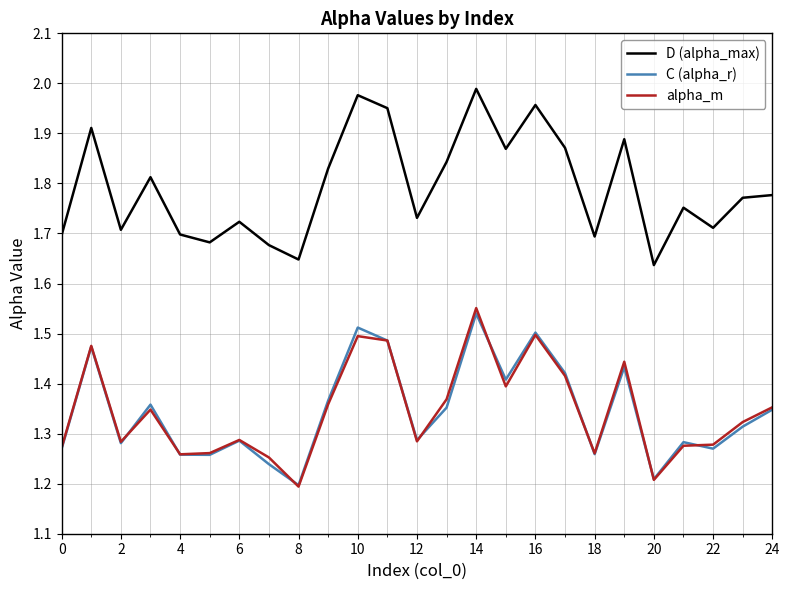

True or false: alpha_m and D (alpha_max) intersect in this chart.

False